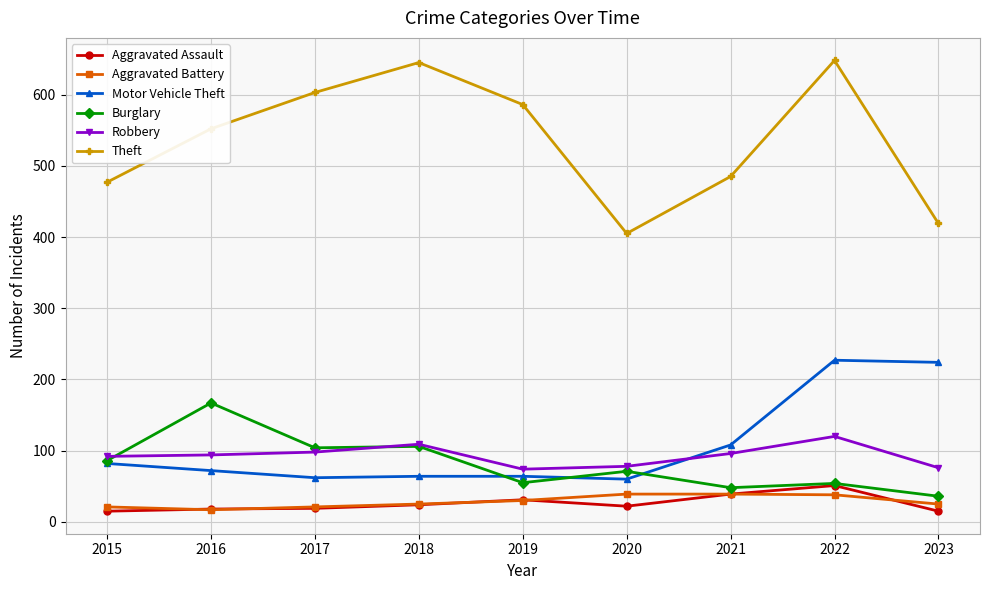

Where does the Aggravated Assault series first go above 22?

2018